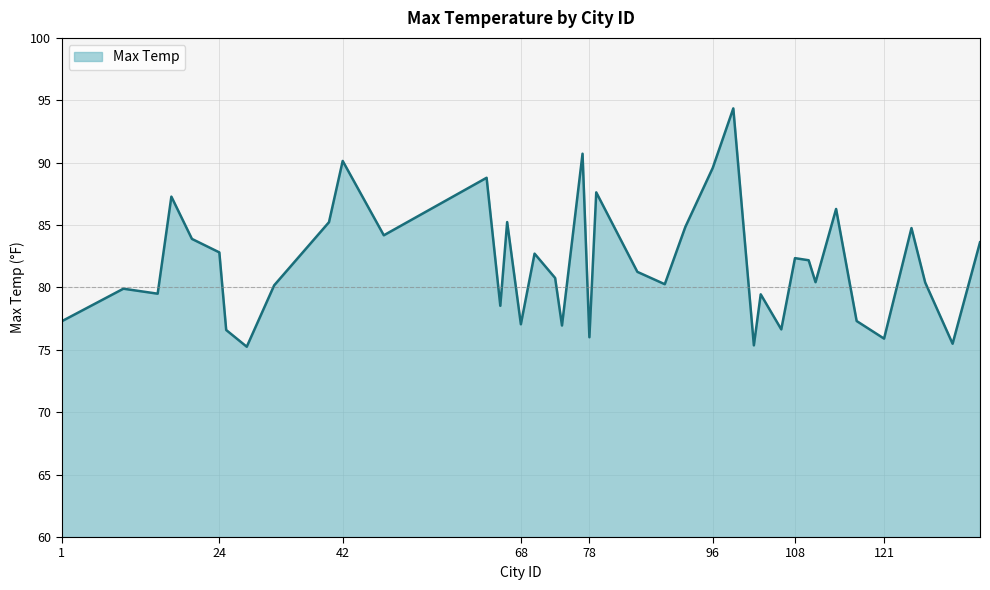

Reading right to left, what are all the values shown in this chart?

135=83.6	131=75.5	127=80.4	125=84.8	121=75.9	117=77.3	114=86.3	111=80.4	110=82.2	108=82.3	106=76.6	103=79.5	102=75.4	99=94.3	96=89.6	92=84.8	89=80.3	85=81.2	79=87.6	78=76.0	77=90.7	74=77.0	73=80.8	70=82.7	68=77.0	66=85.2	65=78.5	63=88.8	48=84.2	42=90.1	40=85.2	32=80.2	28=75.2	25=76.6	24=82.8	20=83.9	17=87.3	15=79.5	10=79.9	1=77.3